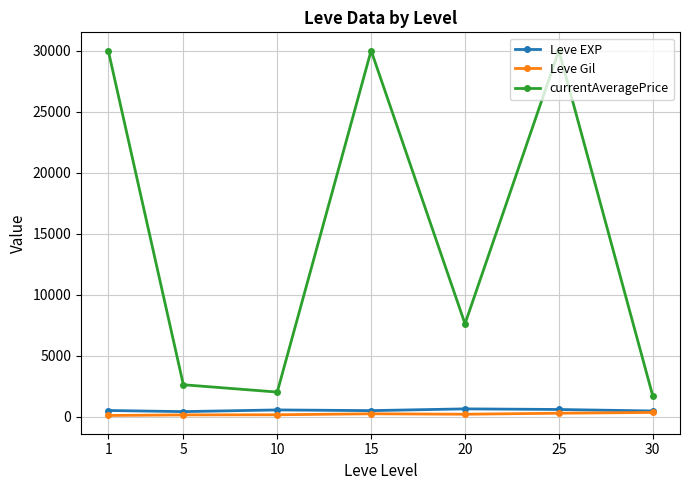

What is the maximum value shown in the chart?

30000.0